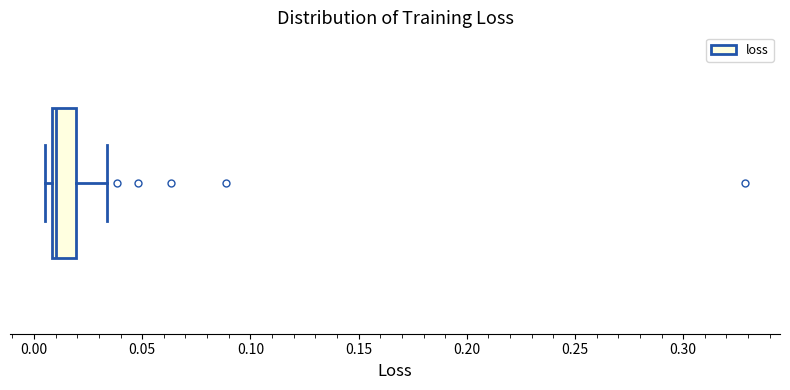

Read this box plot against the x-axis: the position of the median line, the range covered by the box, and the ends of both whiskers. The values are not printed on the chart, so give them approximately, as read against the axis.

median 0.010 (just right of the box's left edge), box 0.010 to 0.020, whiskers 0.005 to 0.035